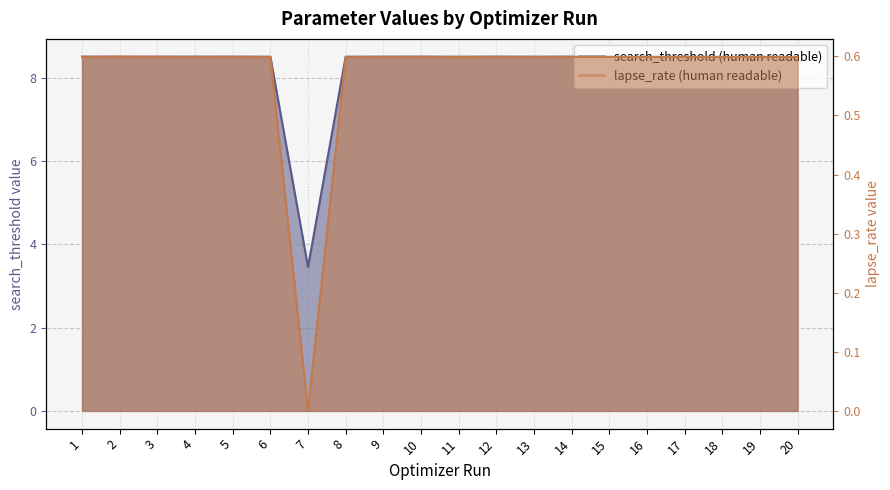

Reading left to right, list all the values displayed in this chart.

search_threshold (human readable): 1=8.5	2=8.5	3=8.5	4=8.5	5=8.5	6=8.5	7=3.5	8=8.5	9=8.5	10=8.5	11=8.5	12=8.5	13=8.5	14=8.5	15=8.5	16=8.5	17=8.5	18=8.5	19=8.5	20=8.5
lapse_rate (human readable): 1=0.6	2=0.6	3=0.6	4=0.6	5=0.6	6=0.6	7=0.0	8=0.6	9=0.6	10=0.6	11=0.6	12=0.6	13=0.6	14=0.6	15=0.6	16=0.6	17=0.6	18=0.6	19=0.6	20=0.6